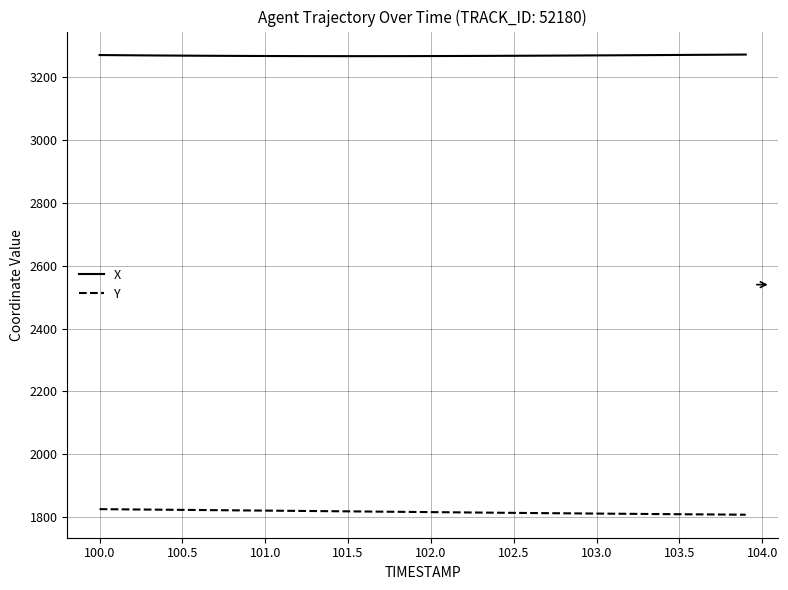

What is the smallest value displayed?

1807.0